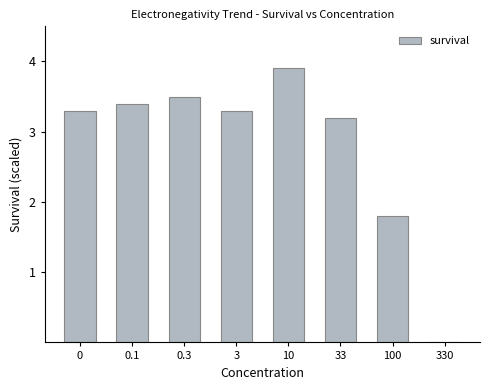

What is the change in value from 10 to 100?

-2.1